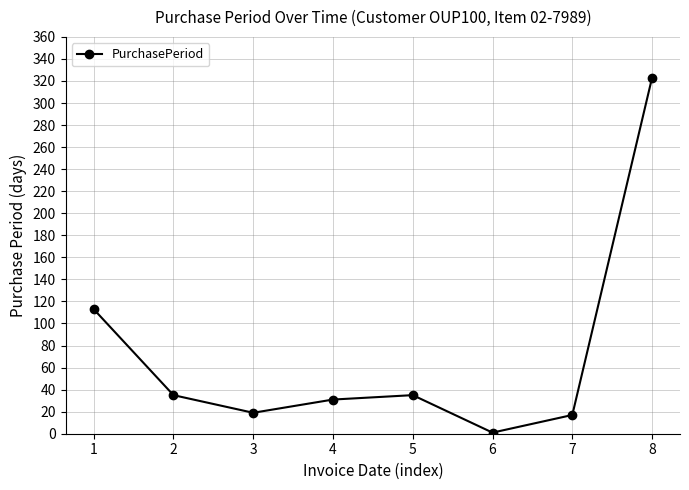

What value does the data have at 8, to the nearest 5?

325